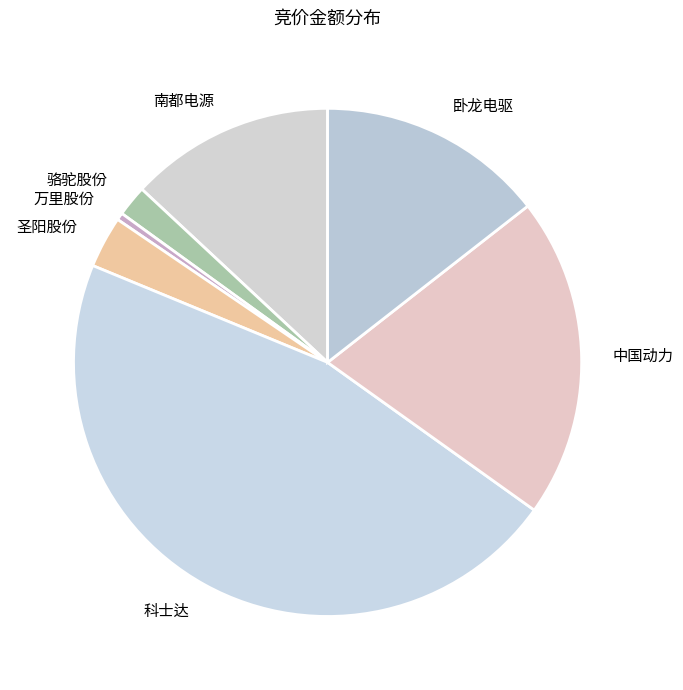

Which category has the biggest portion of the pie?

科士达